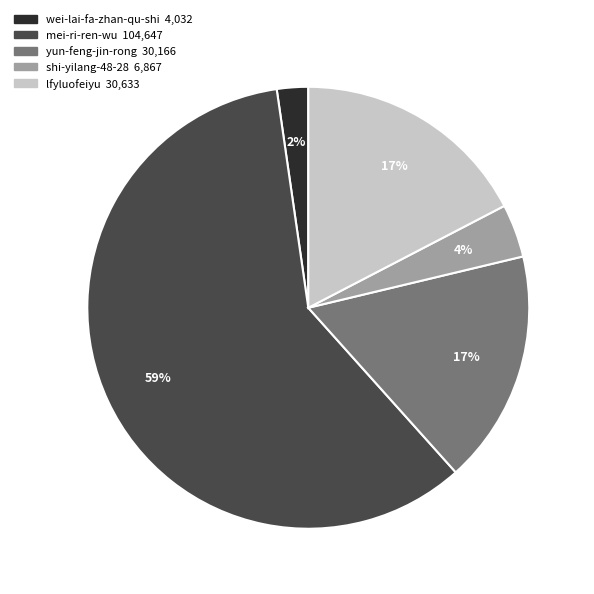

What is the smallest slice in the pie chart?

wei-lai-fa-zhan-qu-shi